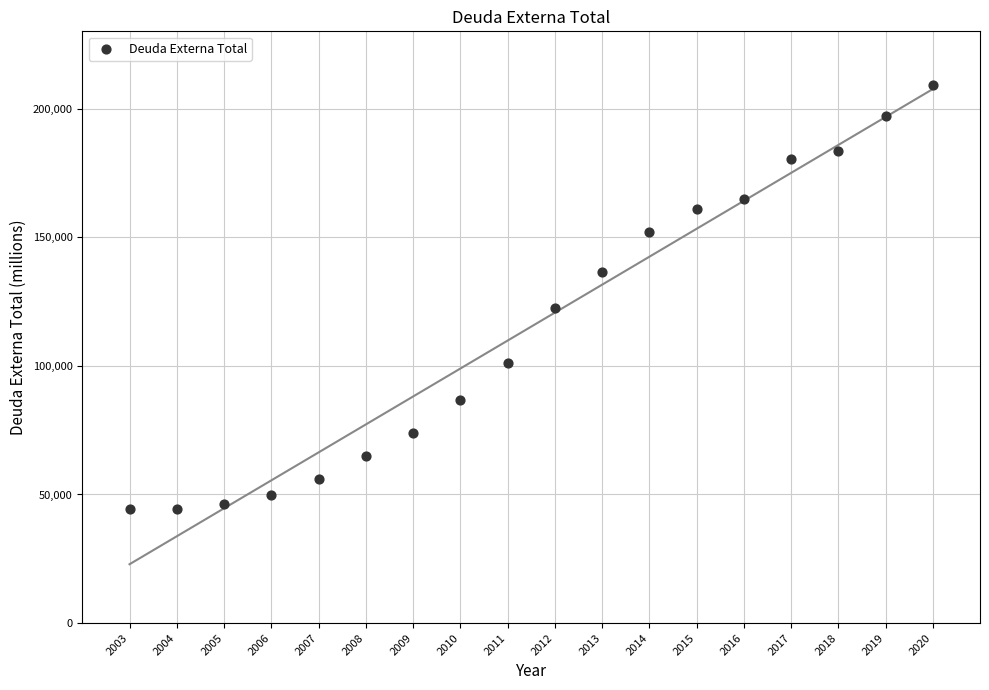

What is the range of X values (max minus min)?

17